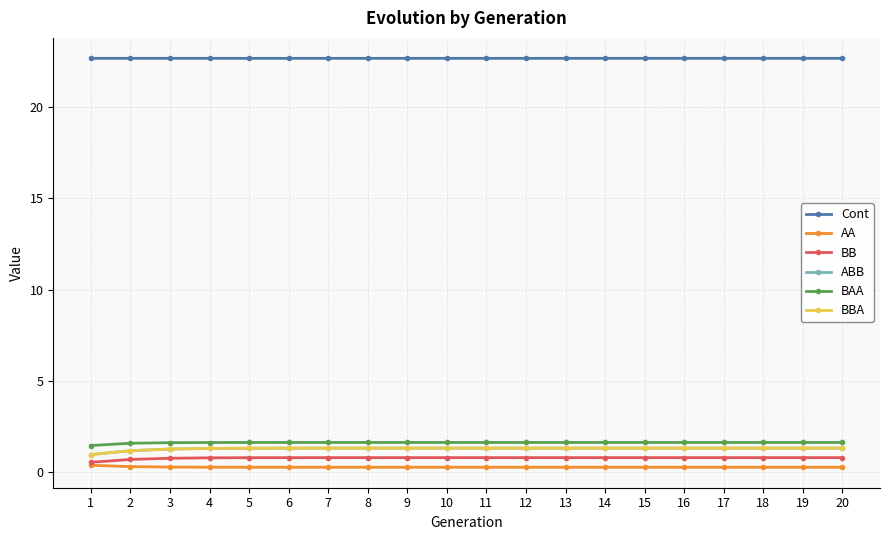

At which category is the sum across all series the highest?

19